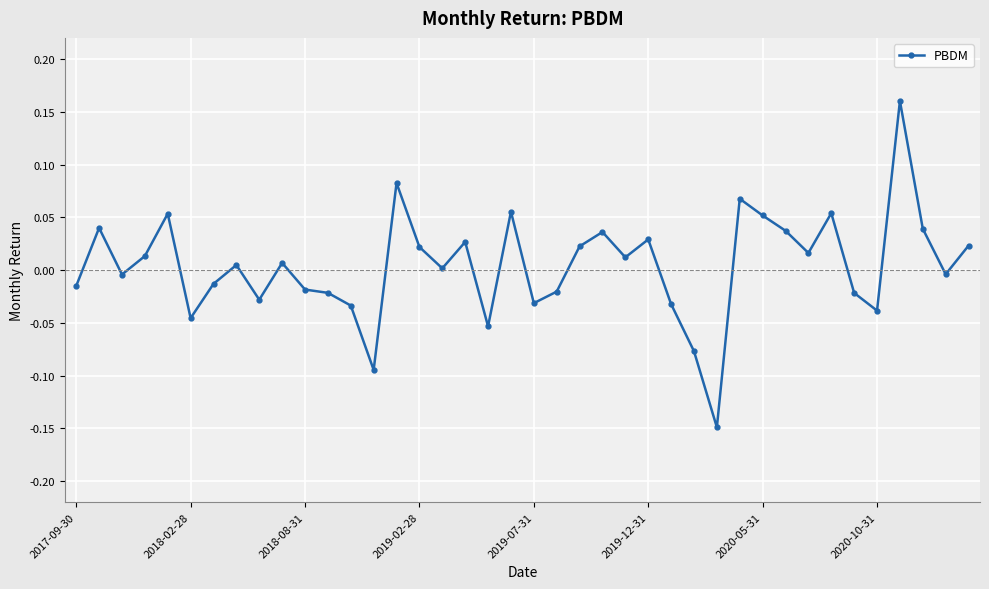

True or false: there are more than 2 points higher than both neighbors.

True